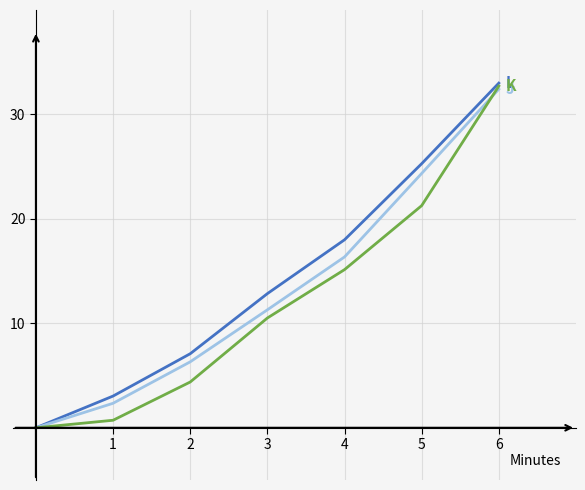

How many lines are shown in the chart?

3